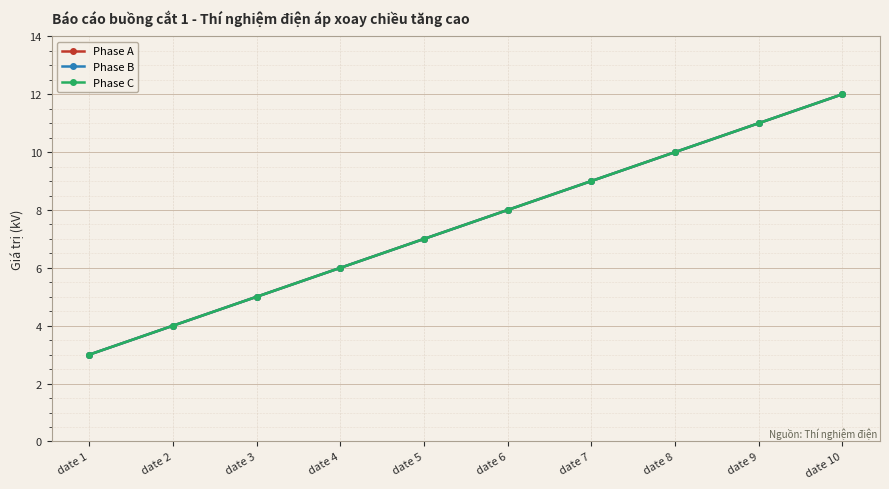

True or false: Phase B and Phase C cross at least once.

False